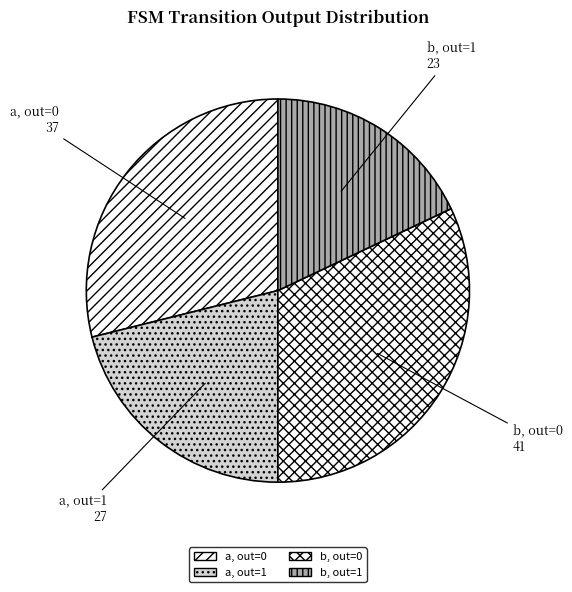

Count the number of slices in the pie.

4